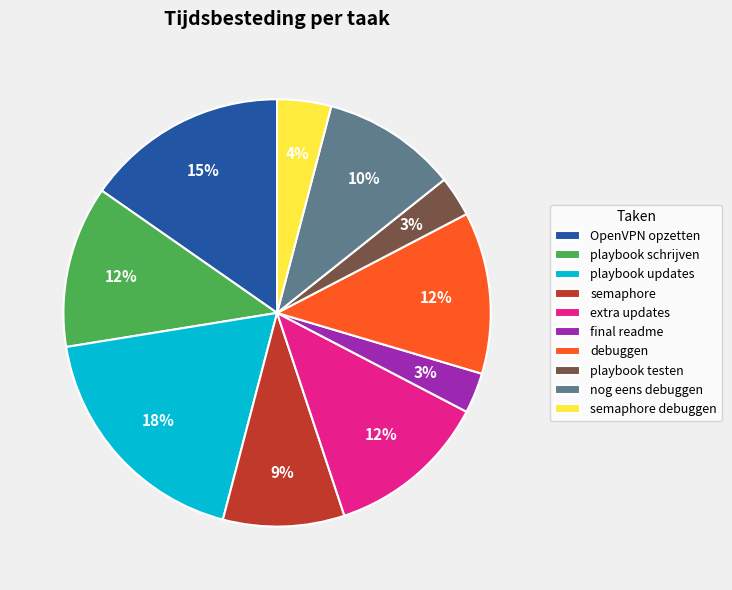

To the nearest percent, what portion does playbook updates represent?

18%